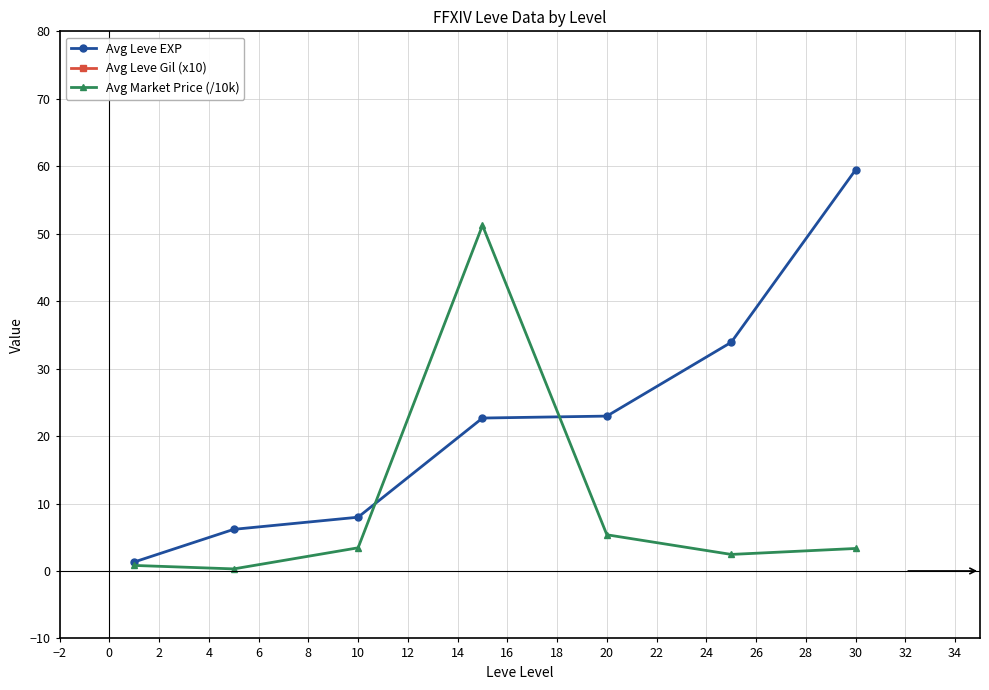

What is the maximum value for Avg Leve EXP?

59.5